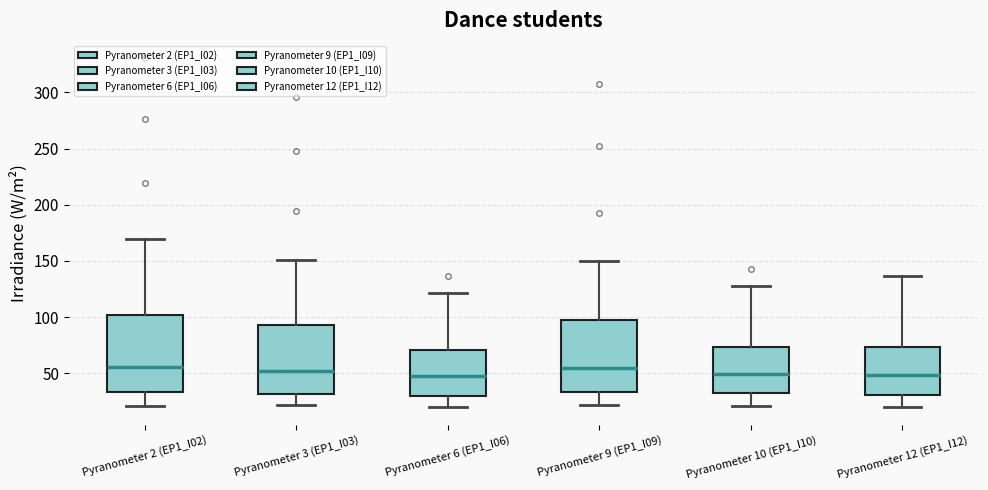

Where does the median line of the box for Pyranometer 2 (EP1_I02) sit on the y-axis? The values are not printed on the chart, so give them approximately, as read against the axis.

55